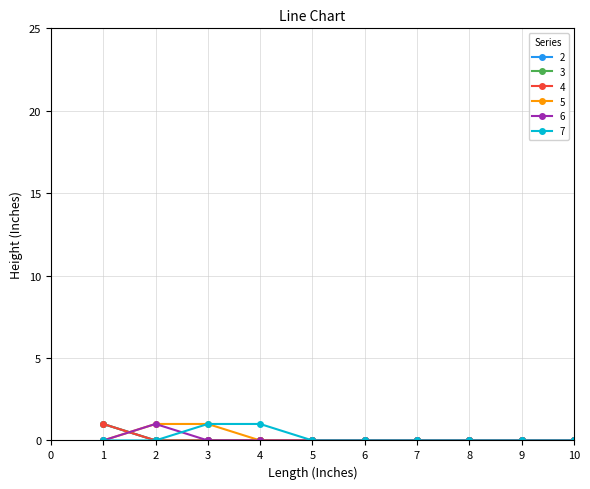

True or false: 5 has a value of 0 at 7.

False